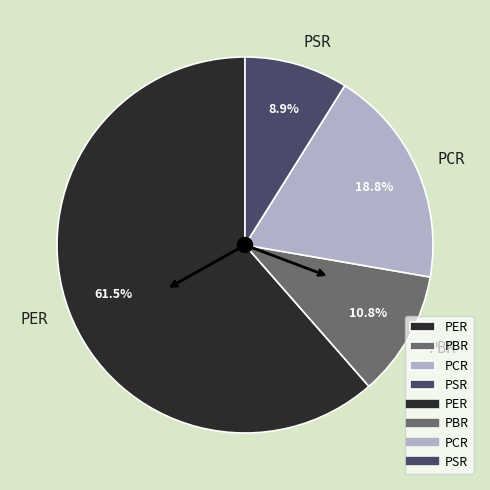

Rank the categories by value from highest to lowest.

PER, PCR, PBR, PSR